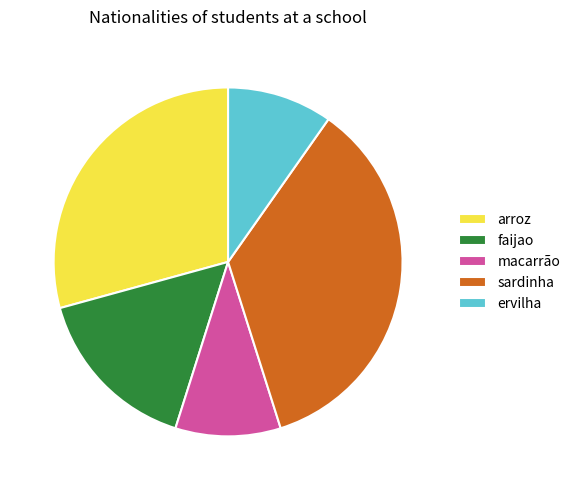

Does sardinha account for over 50% of the chart?

No